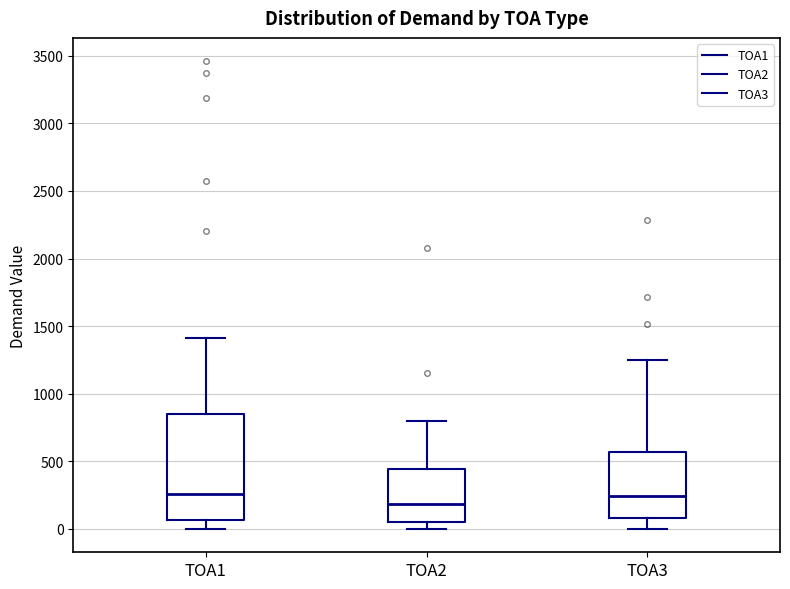

Which box is the tallest, from its lower edge to its upper edge?

TOA1